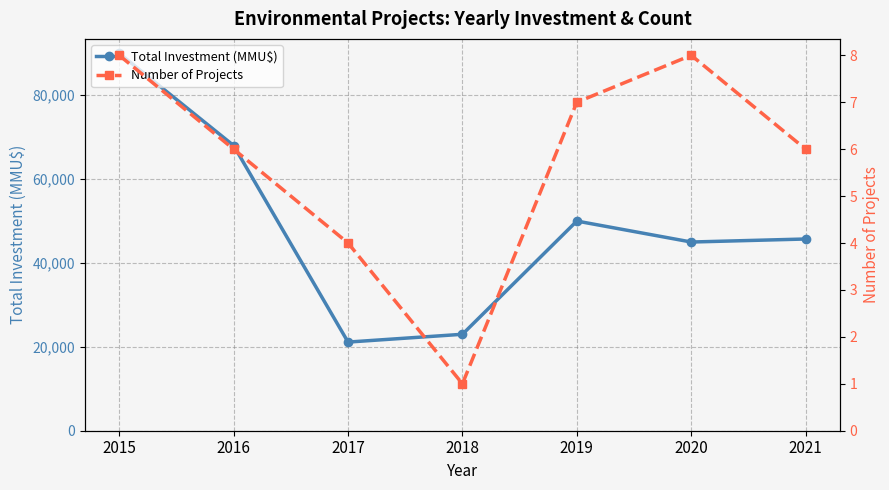

Rank the series at 2017 from highest to lowest value.

Total Investment (MMU$), Number of Projects